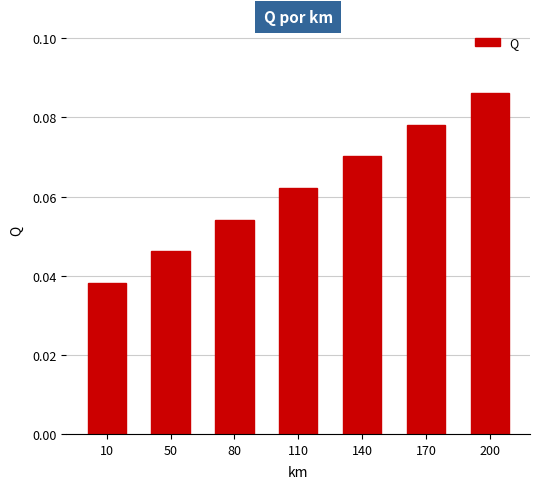

The chart shows a value of 0.1 at 50. True or false?

False